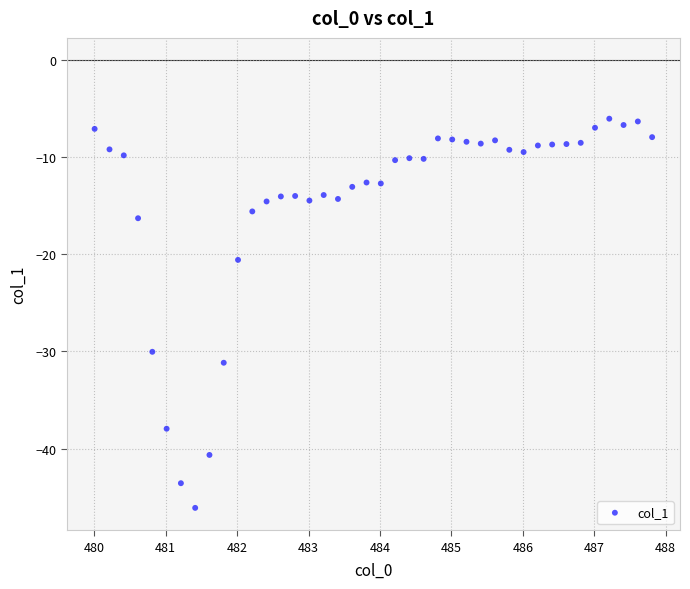

What is the range of Y values (max minus min)?

40.1